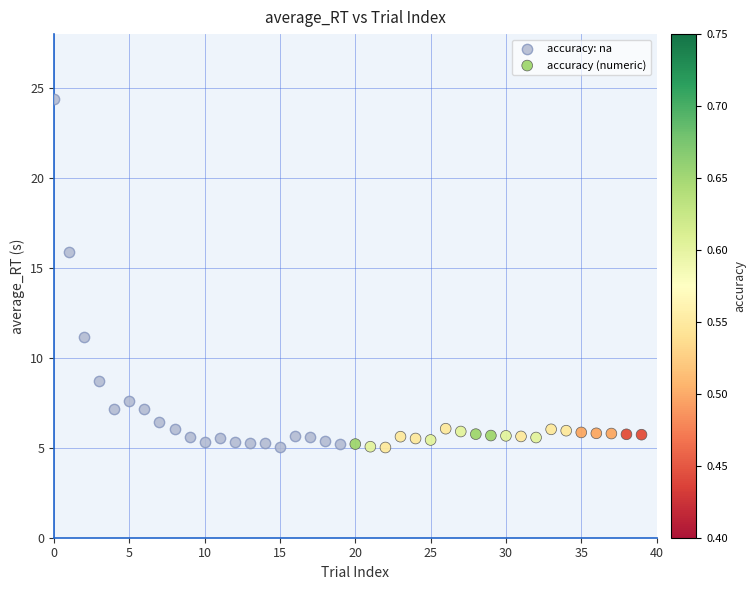

Which series contains the highest Y value?

accuracy: na